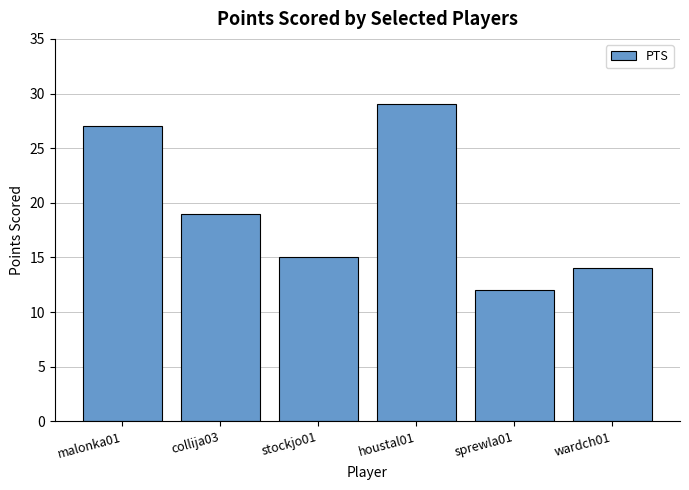

How many series are shown in this chart?

1